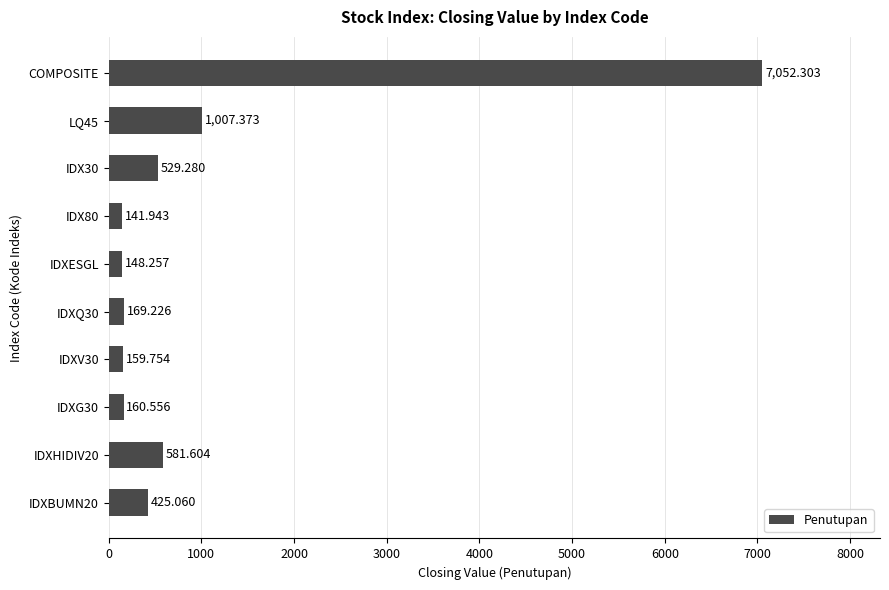

Between LQ45 and COMPOSITE, which is larger?

COMPOSITE